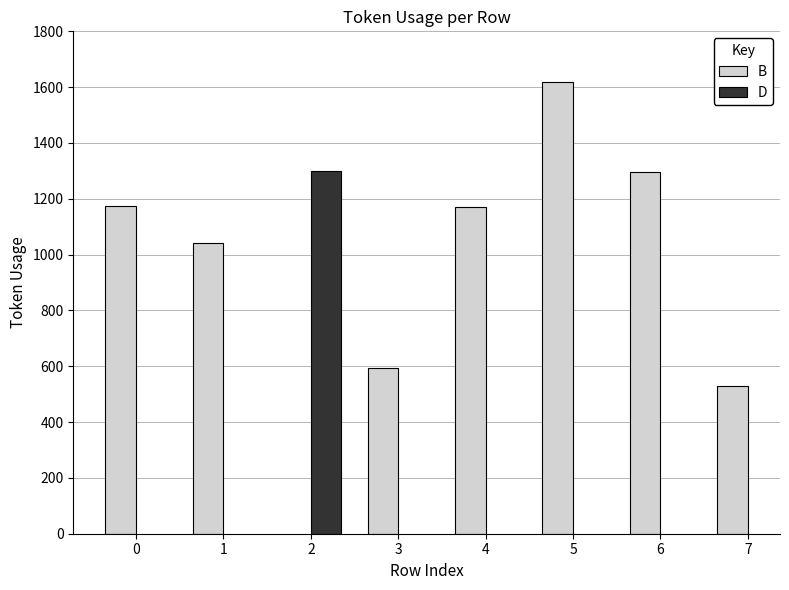

What is the sum of all B values?

7424